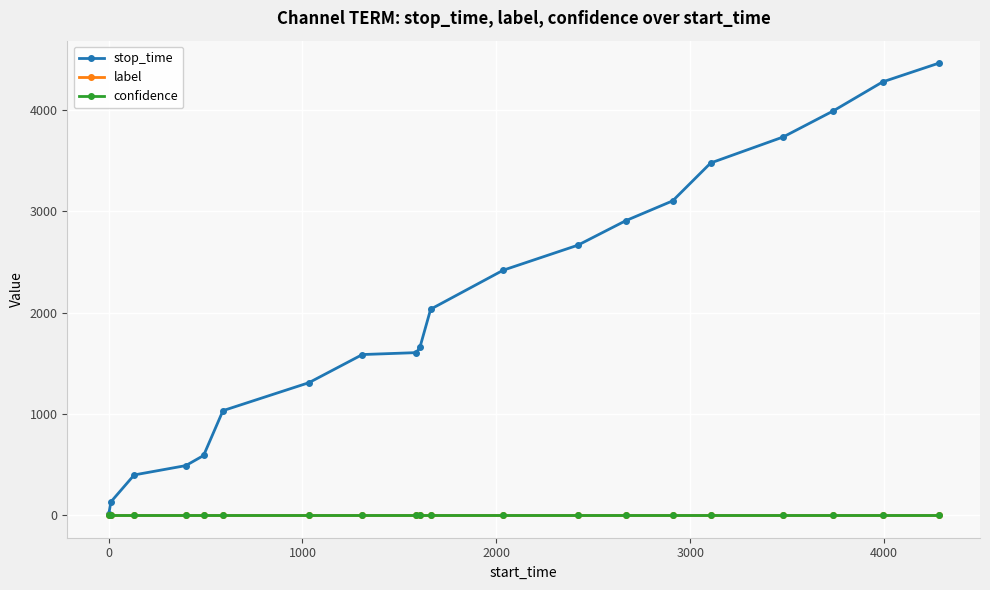

At how many categories does at least one series exceed 1530?

13